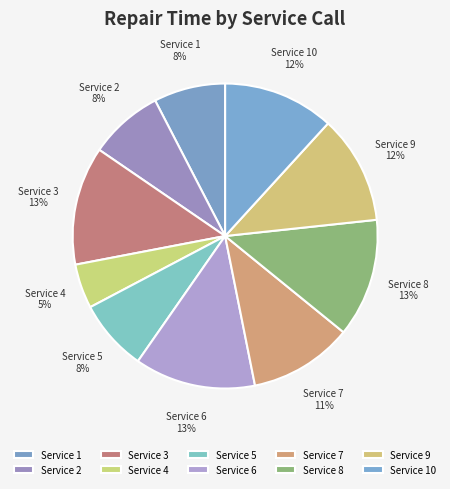

What is the ratio of the value at Service 6 to the value at Service 9?

1.1